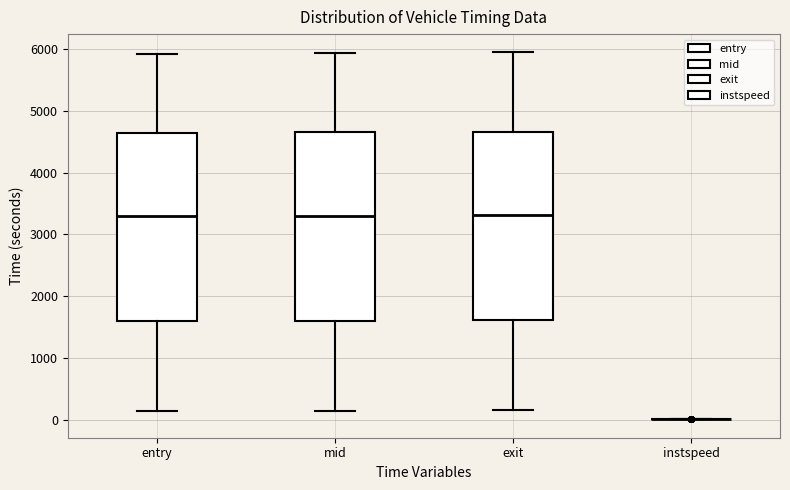

Reading left to right, read every box against the y-axis: the position of its median line, the range the box covers, and the ends of its whiskers. The values are not printed on the chart, so give them approximately, as read against the axis.

entry: median 3300, box 1600 to 4600, whiskers 100 to 5900
mid: median 3300, box 1600 to 4700, whiskers 100 to 5900
exit: median 3300, box 1600 to 4700, whiskers 200 to 5900
instspeed: box collapsed to a line at 0, whiskers 0 to 0